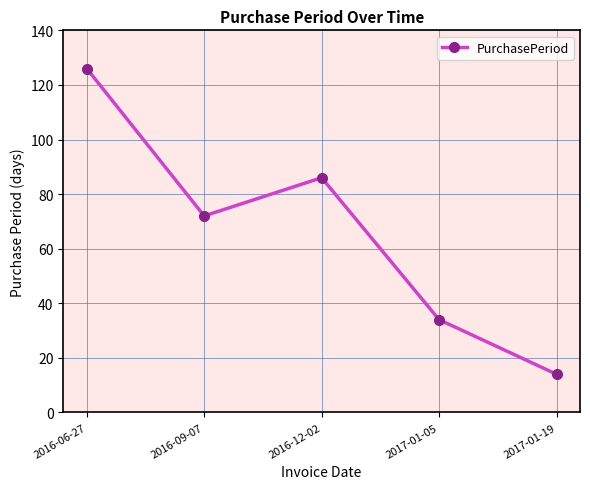

What is the average value?

66